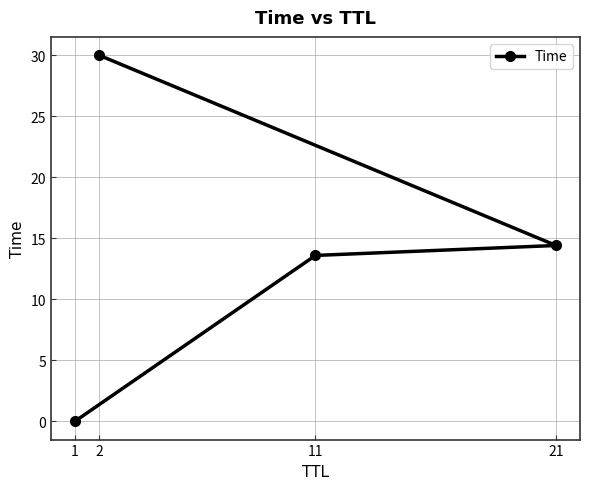

Rank the categories by value from highest to lowest.

2, 21, 11, 1